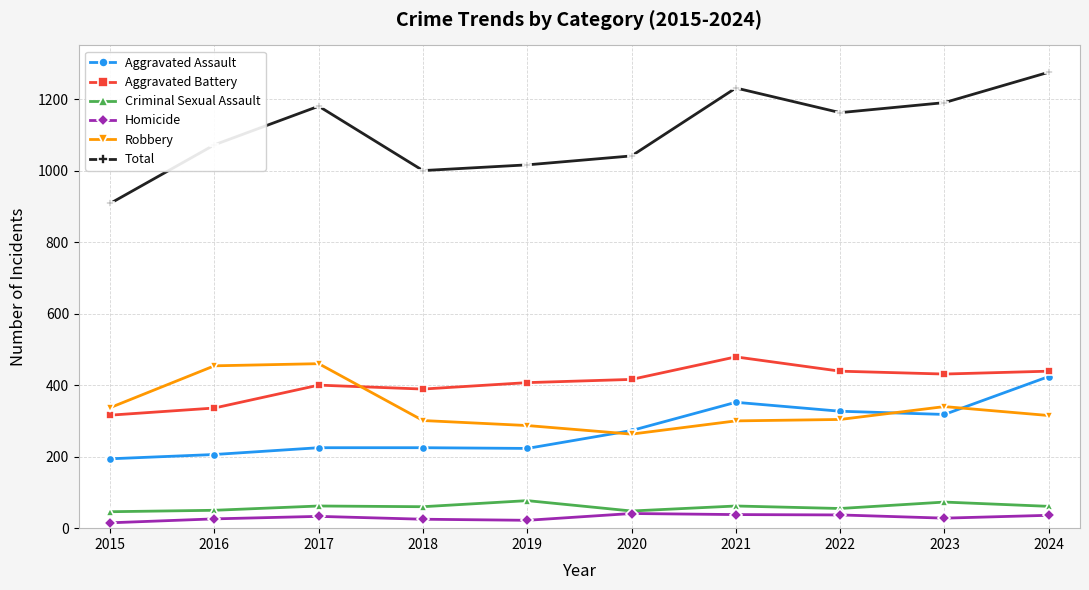

Which series has the largest range (max minus min)?

Total